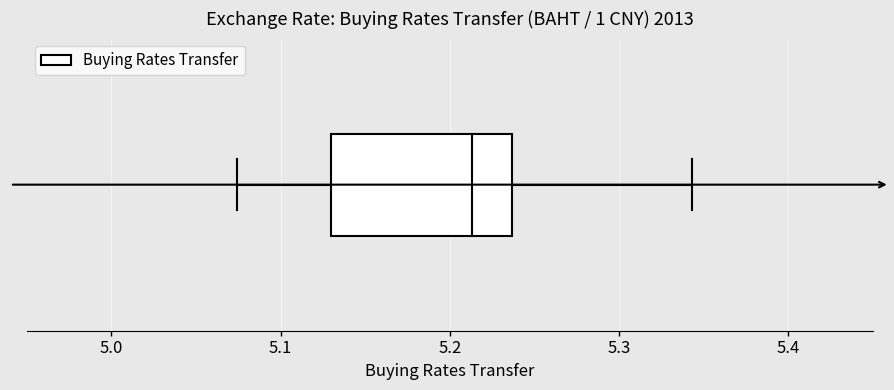

Read this box plot against the x-axis: the position of the median line, the range covered by the box, and the ends of both whiskers. The values are not printed on the chart, so give them approximately, as read against the axis.

median 5.21, box 5.13 to 5.24, whiskers 5.07 to 5.34